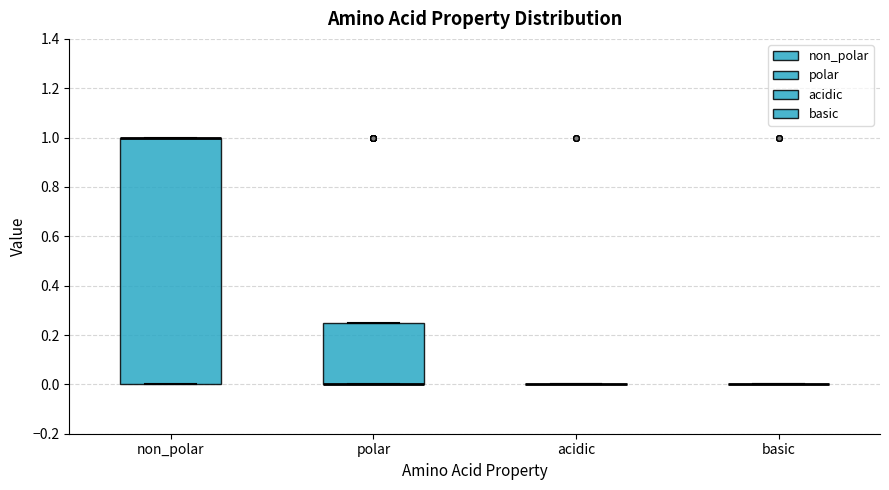

Reading left to right, transcribe this box plot: for each box, give where its median line is, the range the box spans, and where its two whiskers end, as read against the y-axis. The values are not printed on the chart, so give them approximately, as read against the axis.

non_polar: median 1.00 (drawn on the box's upper edge), box 0.00 to 1.00, whiskers 0.00 to 1.00
polar: median 0.00 (drawn on the box's lower edge), box 0.00 to 0.26, whiskers 0.00 to 0.26
acidic: box collapsed to a line at 0.00, whiskers 0.00 to 0.00
basic: box collapsed to a line at 0.00, whiskers 0.00 to 0.00